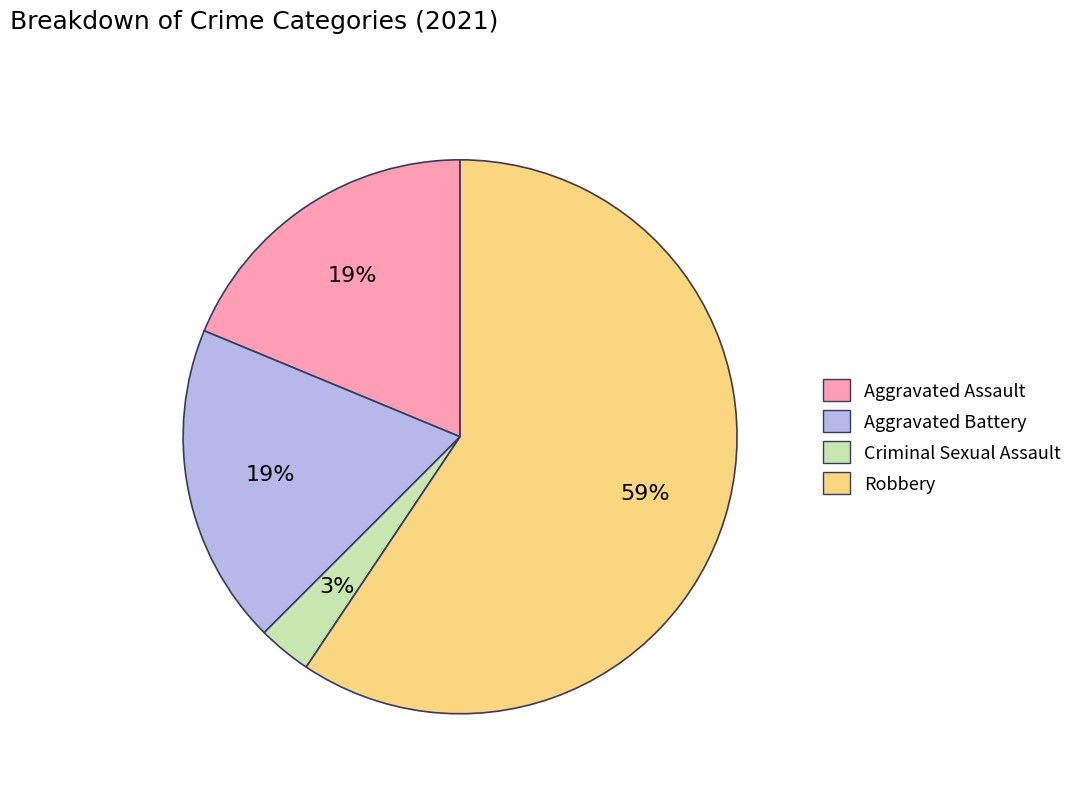

Combined, do Aggravated Assault and Criminal Sexual Assault account for over 50%?

No